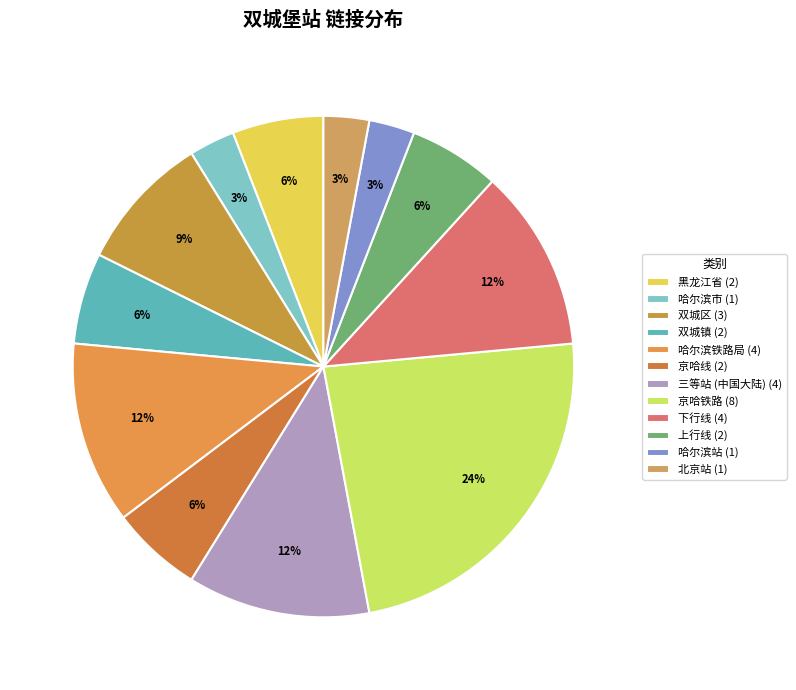

To the nearest percent, what percentage of the pie is 京哈线?

6%